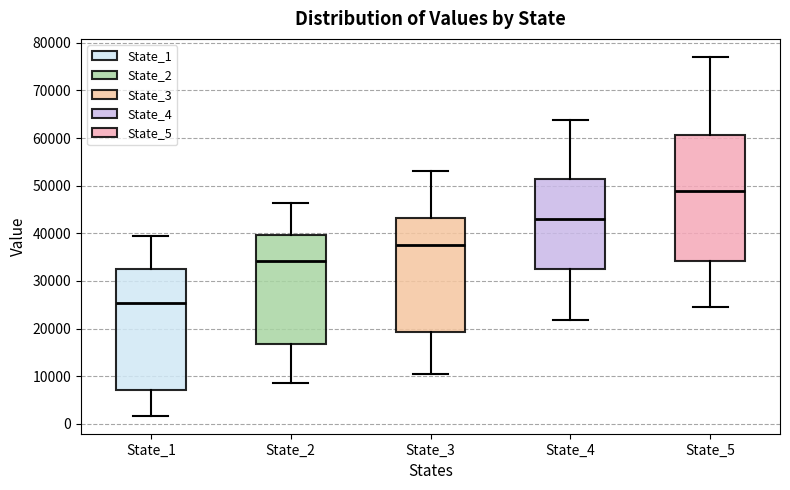

Which box is the tallest, from its lower edge to its upper edge?

State_5